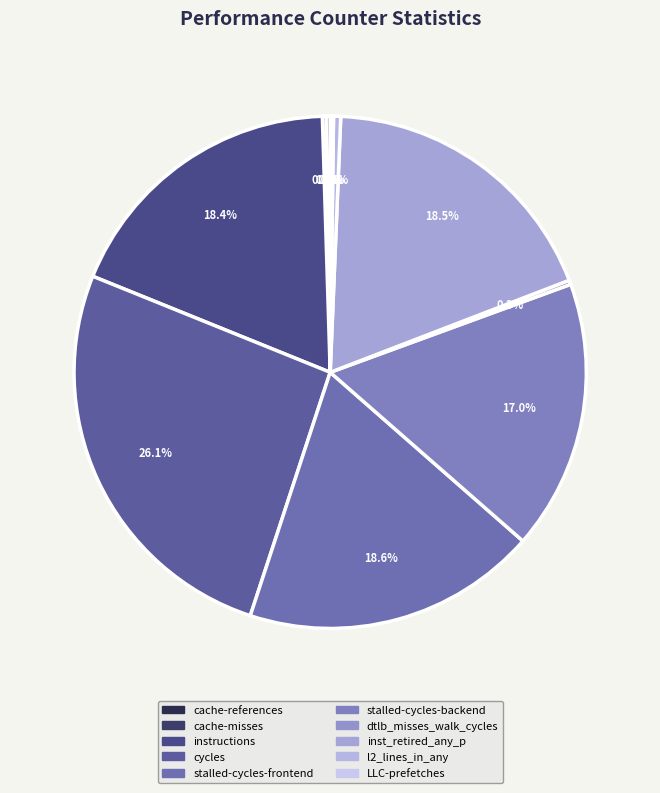

How many slices are in this pie chart?

10